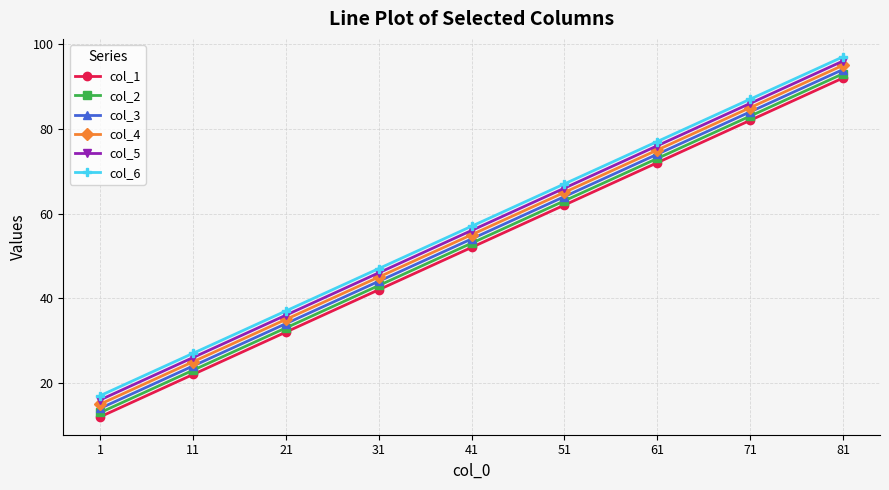

Reading left to right, transcribe all the data shown in this chart.

col_1: 1=12	11=22	21=32	31=42	41=52	51=62	61=72	71=82	81=92
col_2: 1=13	11=23	21=33	31=43	41=53	51=63	61=73	71=83	81=93
col_3: 1=14	11=24	21=34	31=44	41=54	51=64	61=74	71=84	81=94
col_4: 1=15	11=25	21=35	31=45	41=55	51=65	61=75	71=85	81=95
col_5: 1=16	11=26	21=36	31=46	41=56	51=66	61=76	71=86	81=96
col_6: 1=17	11=27	21=37	31=47	41=57	51=67	61=77	71=87	81=97